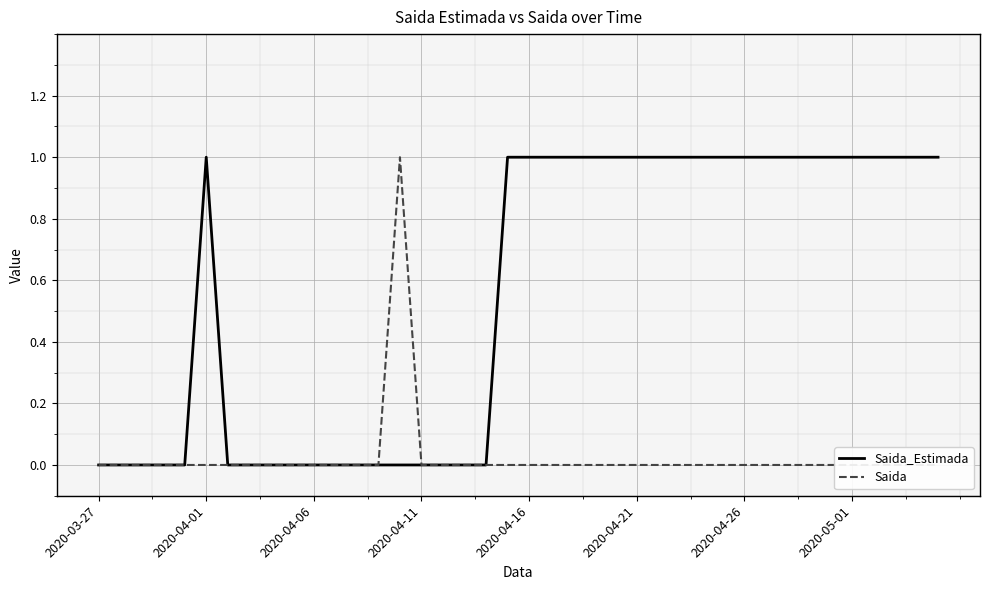

Is it true that Saida_Estimada equals 0 at 2020-03-27?

True